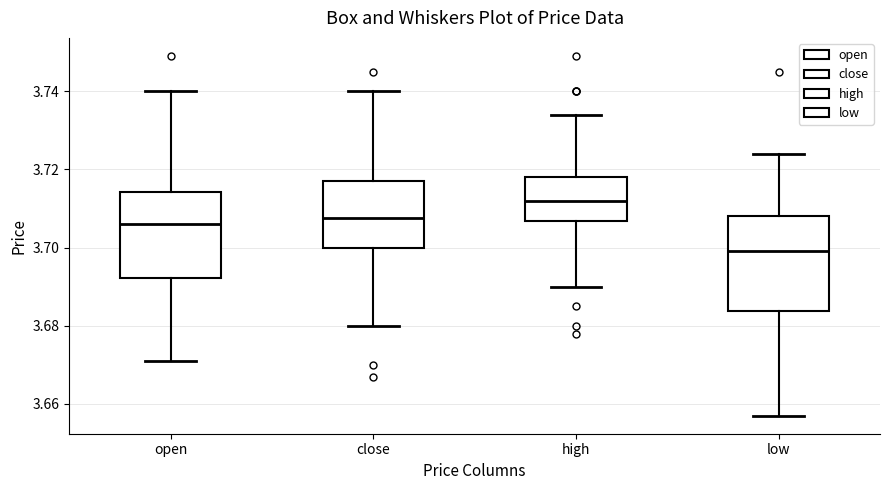

Which box has the lowest median line?

low